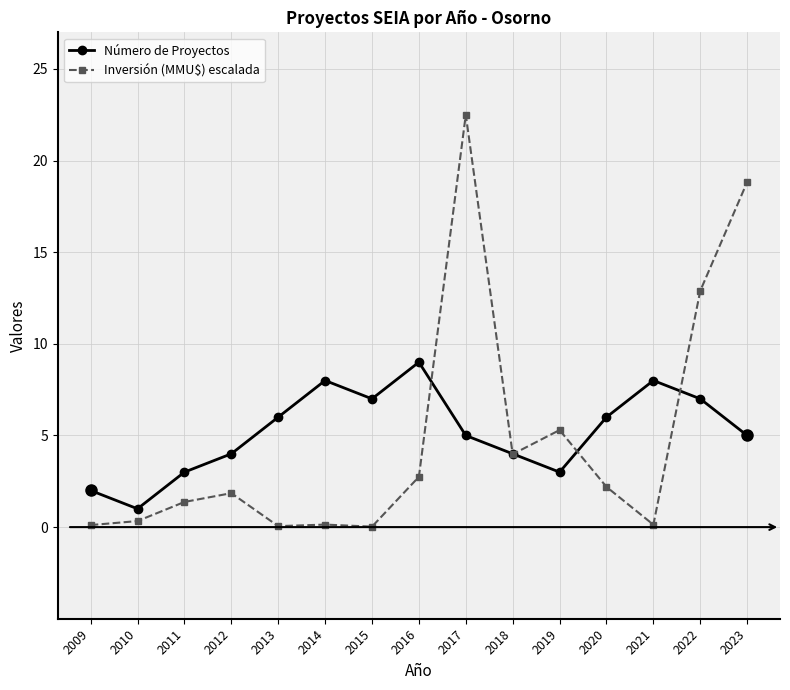

At 2009, list the series in order from smallest to largest.

Inversión (MMU$) escalada, Número de Proyectos